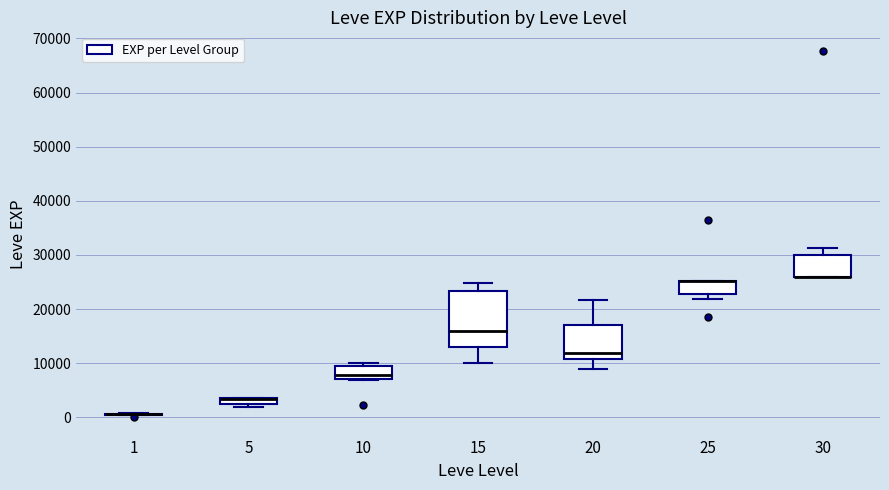

Where is the upper edge of the box at x = 5 on the y-axis? The values are not printed on the chart, so give them approximately, as read against the axis.

4000